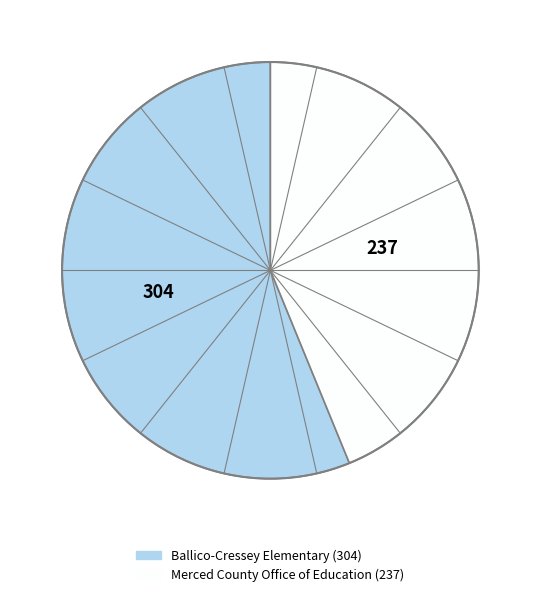

What is the smallest slice in the pie chart?

Merced County Office of Education